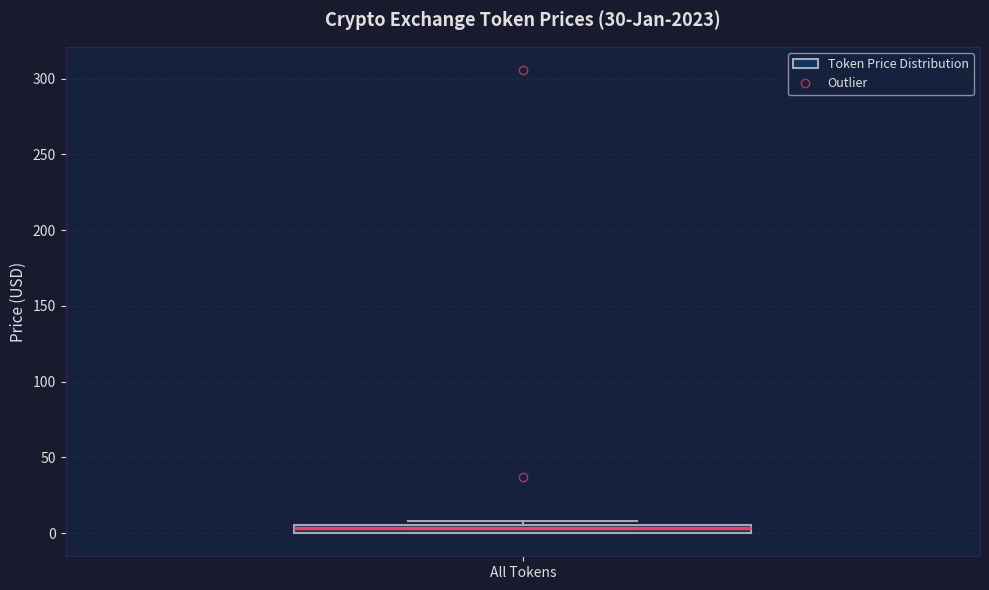

Where is the lower edge of the box for All Tokens on the y-axis? The values are not printed on the chart, so give them approximately, as read against the axis.

0